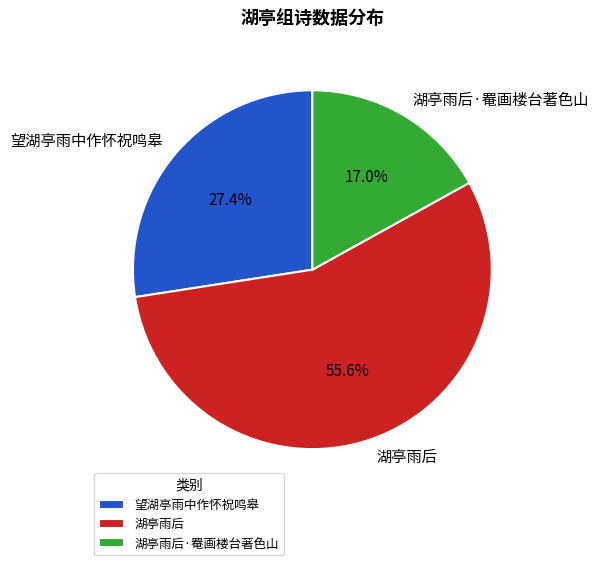

Is it true that 望湖亭雨中作怀祝鸣皋 is 42% of the pie?

False